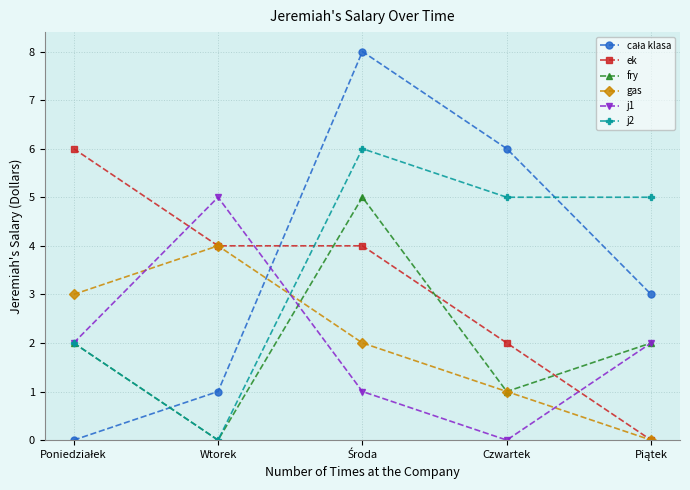

What is the total value across all series at Czwartek?

15